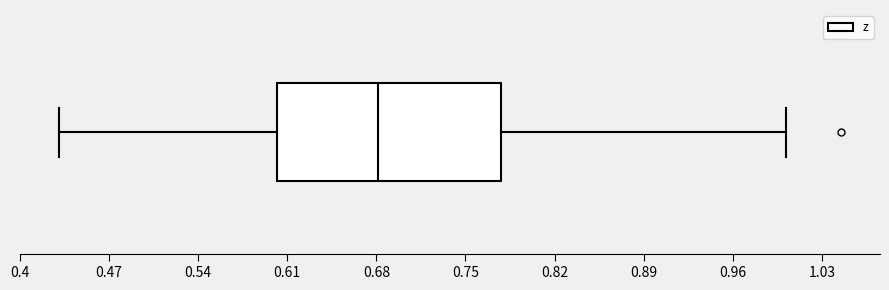

Read this box plot against the x-axis: the position of the median line, the range covered by the box, and the ends of both whiskers. The values are not printed on the chart, so give them approximately, as read against the axis.

median 0.68, box 0.60 to 0.78, whiskers 0.43 to 1.00